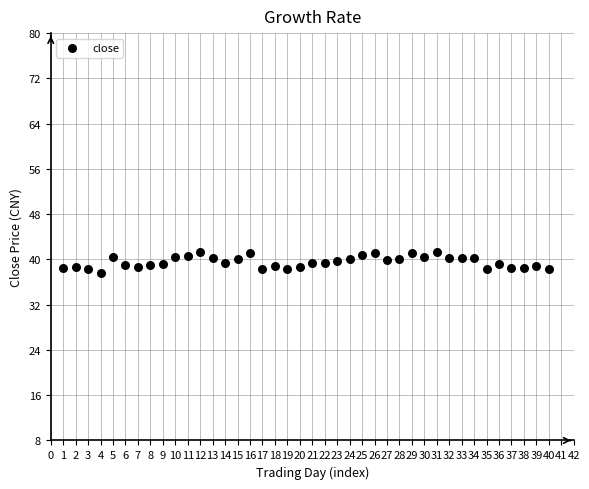

What is the range of Y values (max minus min)?

3.6